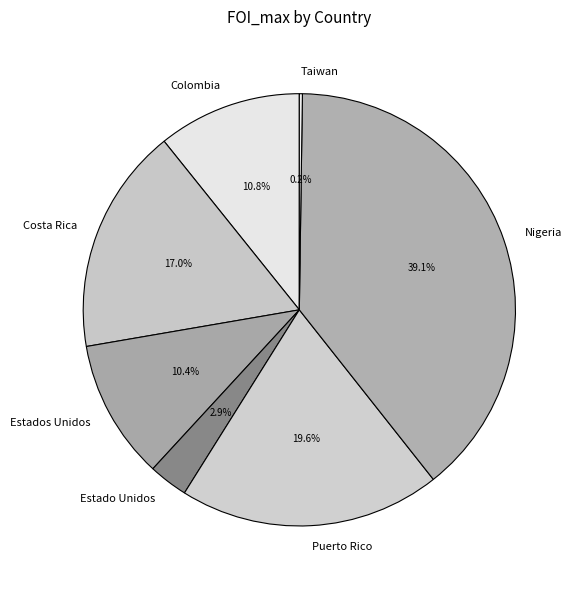

What is the largest slice in the pie chart?

Nigeria